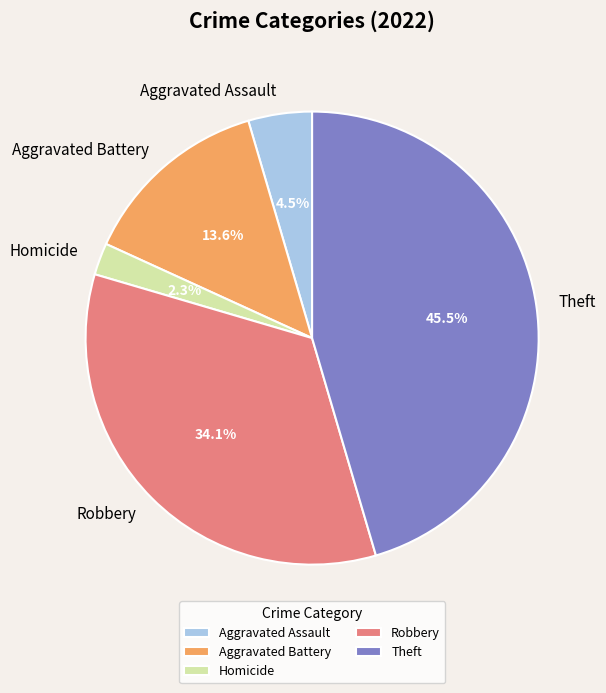

Is there a majority slice in this chart?

No